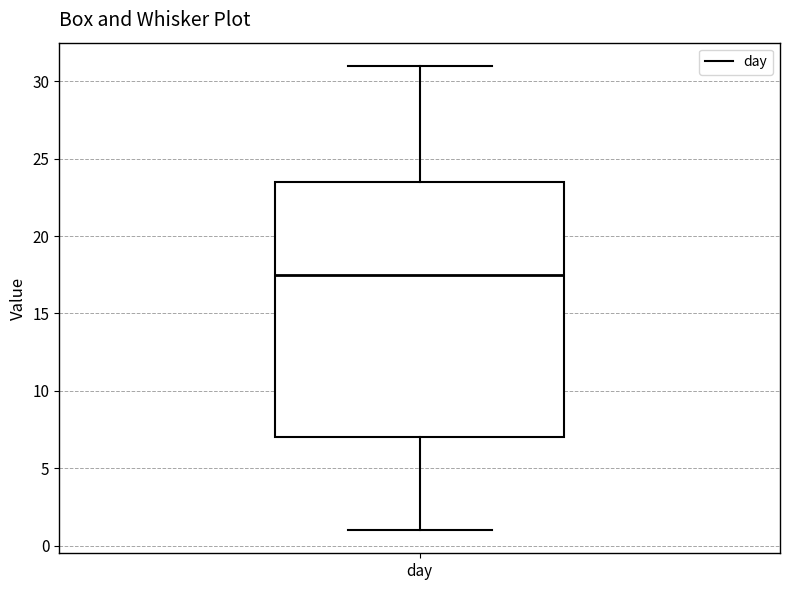

Read this box plot against the y-axis: the position of the median line, the range covered by the box, and the ends of both whiskers. The values are not printed on the chart, so give them approximately, as read against the axis.

median 17.5, box 7.0 to 23.5, whiskers 1.0 to 31.0